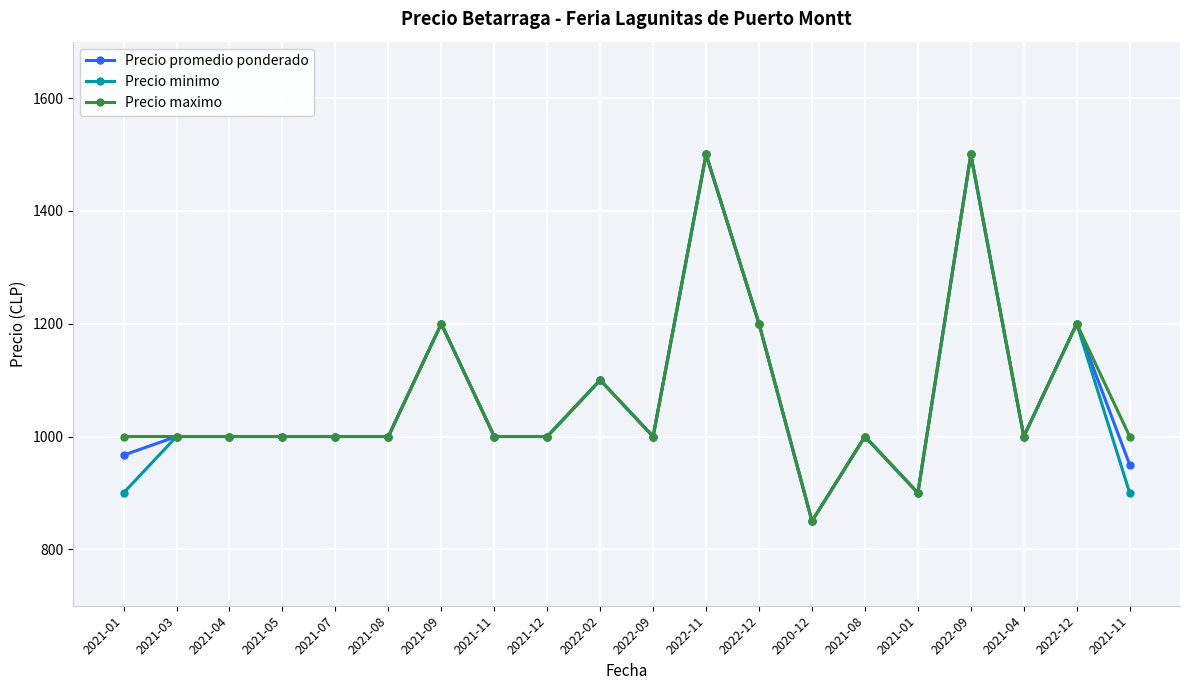

Rank the series by their average value, from lowest to highest.

Precio minimo, Precio promedio ponderado, Precio maximo